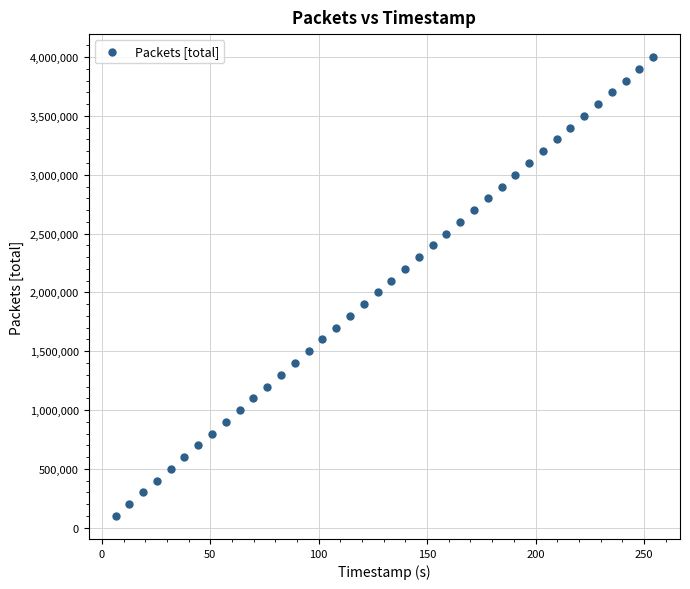

What is the range of Y values (max minus min)?

3900000